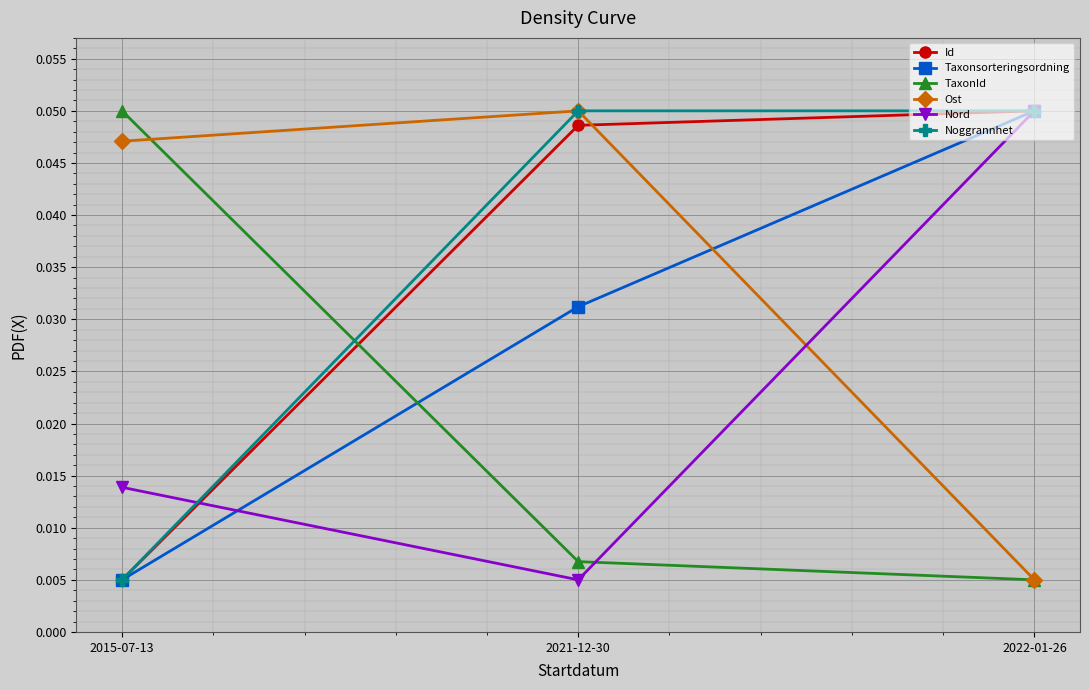

At how many categories does at least one series exceed 0?

3